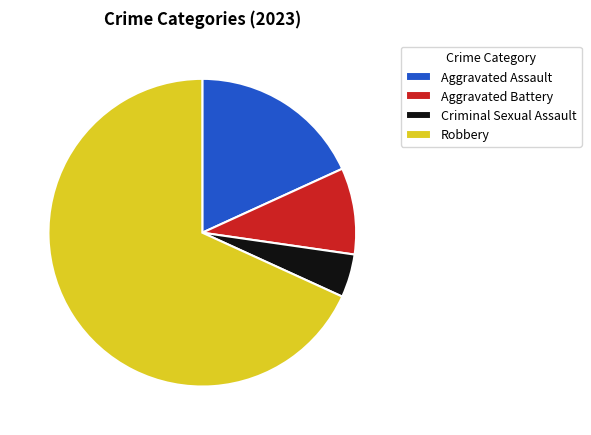

True or false: Robbery accounts for 58% of the total.

False